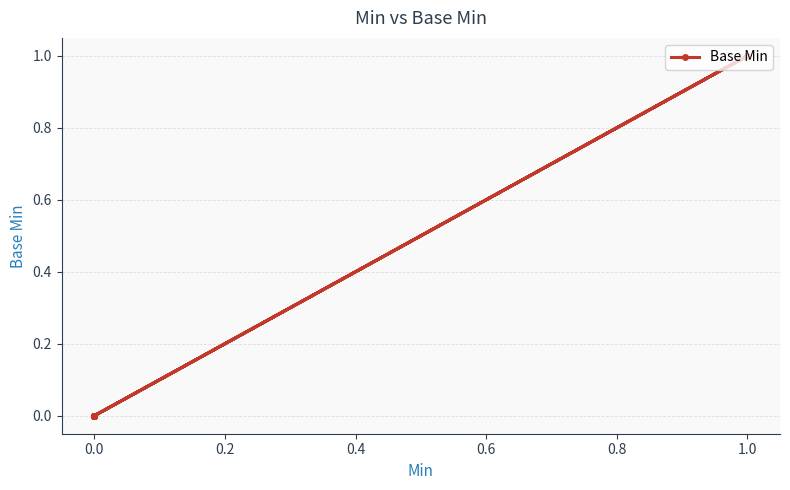

How many values are above zero?

2